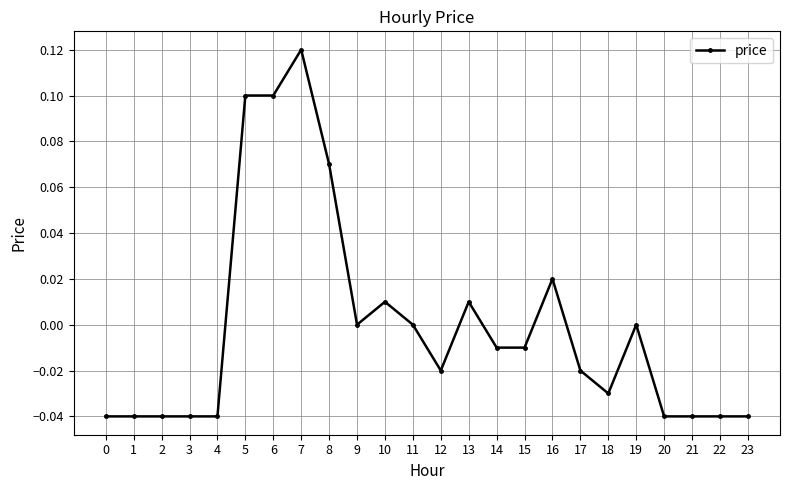

True or false: the data shows 0.0 at 10.

True